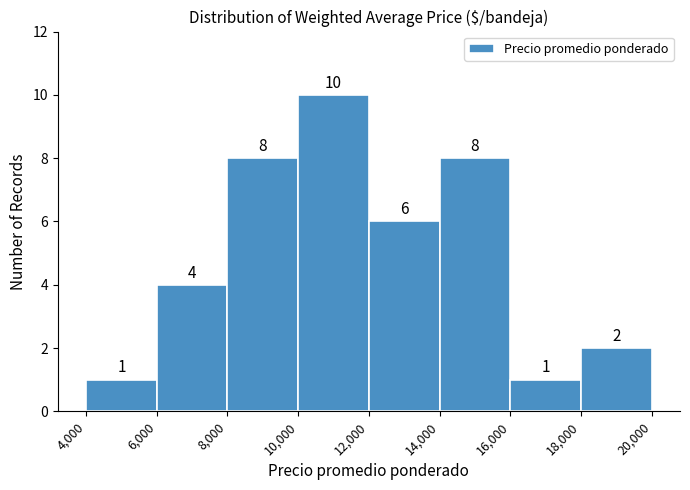

Reading left to right, list every bar in this chart as the range it spans on the x-axis followed by its height.

4,000 to 6,000: 1
6,000 to 8,000: 4
8,000 to 10,000: 8
10,000 to 12,000: 10
12,000 to 14,000: 6
14,000 to 16,000: 8
16,000 to 18,000: 1
18,000 to 20,000: 2